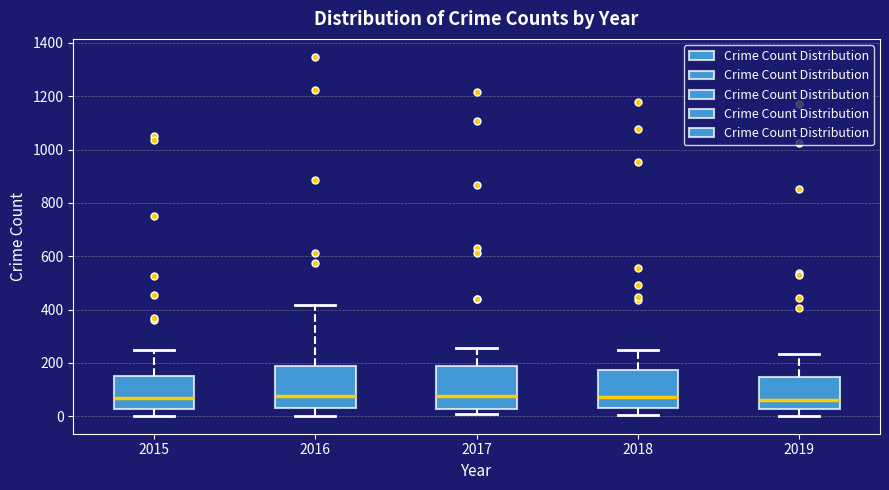

Where does the upper whisker of the box at x = 2019 end on the y-axis? The values are not printed on the chart, so give them approximately, as read against the axis.

240